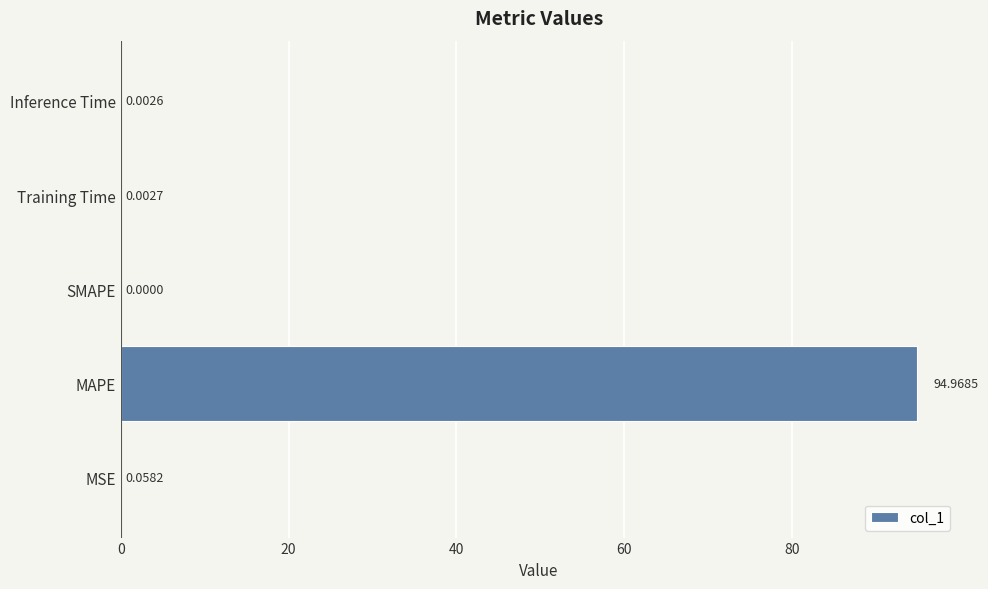

Which has a higher value, MAPE or Training Time?

MAPE